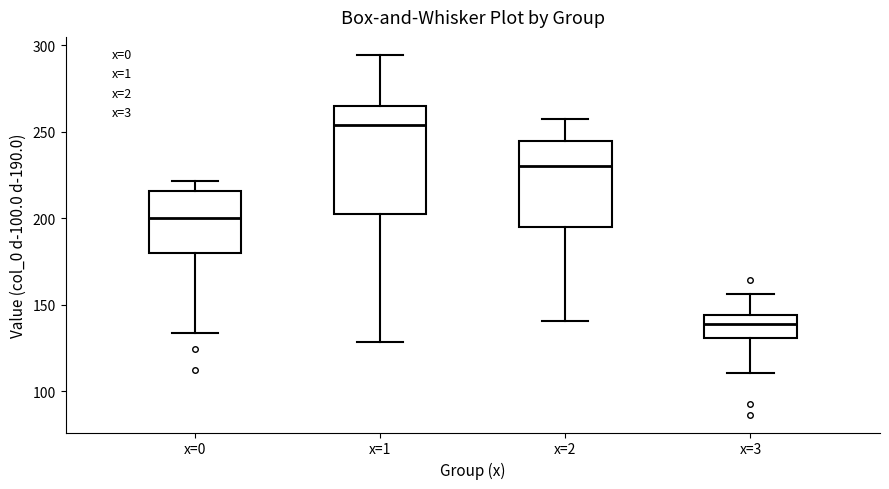

Reading left to right, read every box against the y-axis: the position of its median line, the range the box covers, and the ends of its whiskers. The values are not printed on the chart, so give them approximately, as read against the axis.

x=0: median 200, box 180 to 215, whiskers 135 to 220
x=1: median 255, box 200 to 265, whiskers 130 to 295
x=2: median 230, box 195 to 245, whiskers 140 to 260
x=3: median 140, box 130 to 145, whiskers 110 to 155